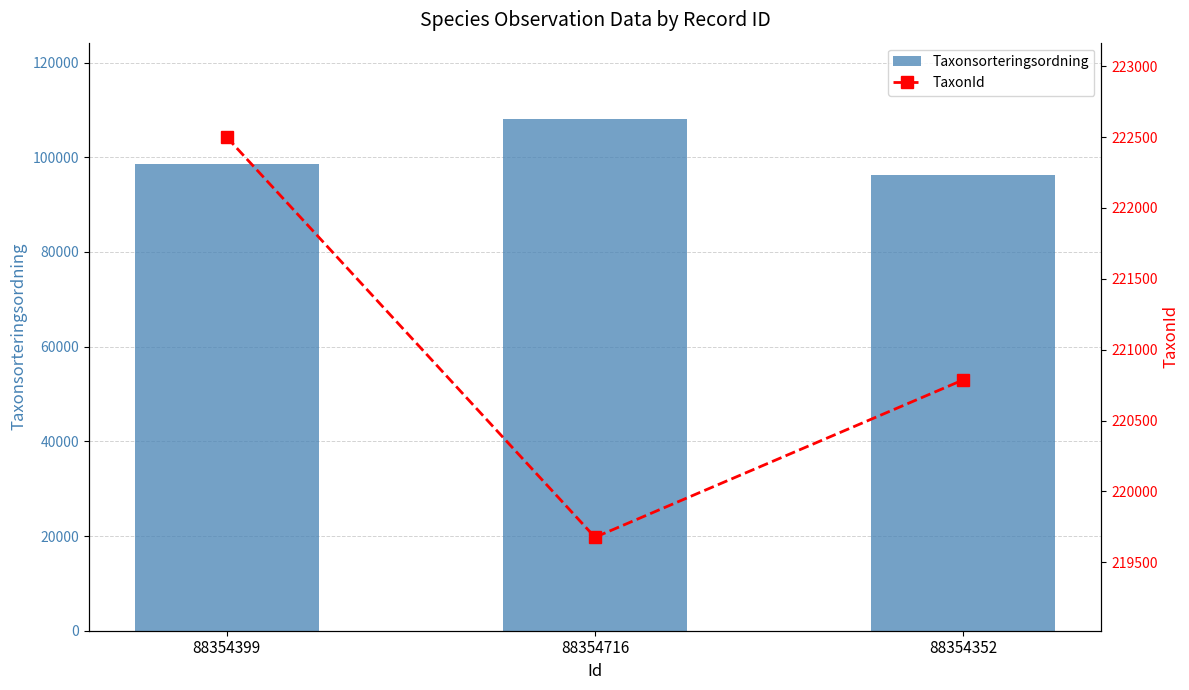

At which label does Taxonsorteringsordning reach its minimum?

88354352